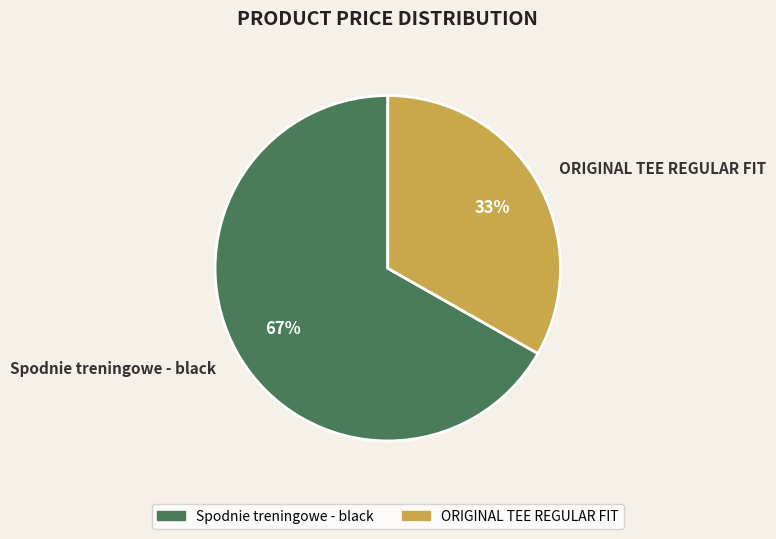

Is there a majority slice in this chart?

Yes